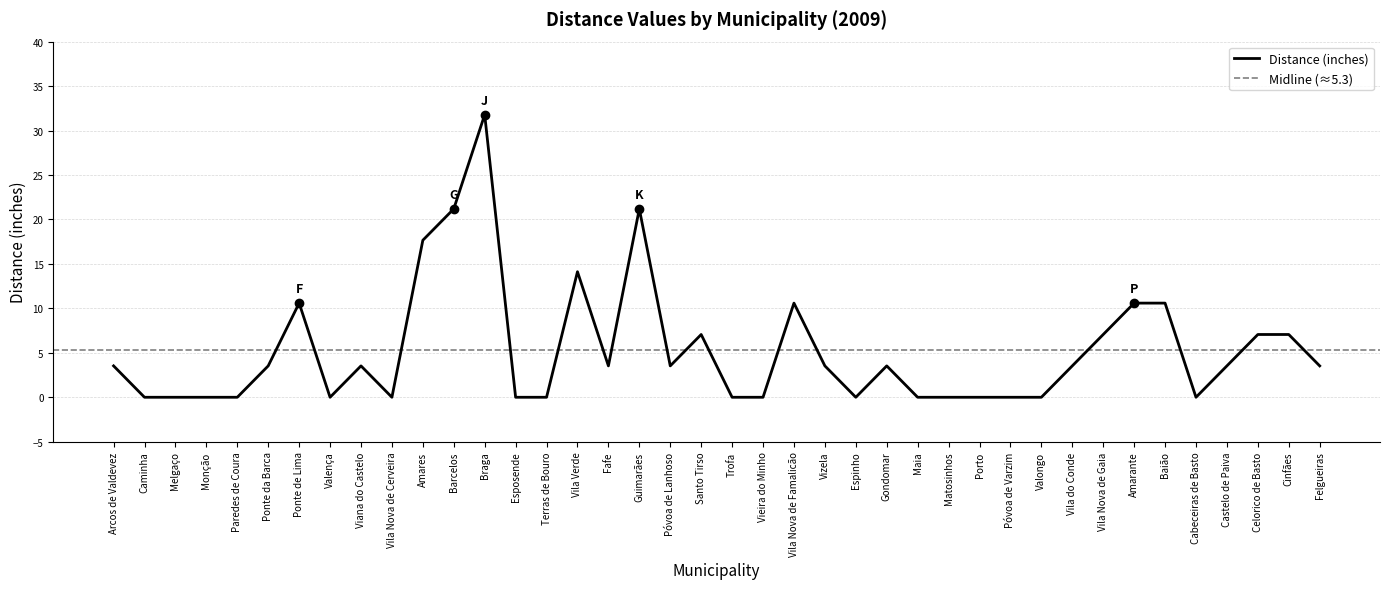

Rank the categories by value from lowest to highest.

Caminha, Melgaço, Monção, Paredes de Coura, Valença, Vila Nova de Cerveira, Esposende, Terras de Bouro, Trofa, Vieira do Minho, Espinho, Maia, Matosinhos, Porto, Póvoa de Varzim, Valongo, Cabeceiras de Basto, Arcos de Valdevez, Ponte da Barca, Viana do Castelo, Fafe, Póvoa de Lanhoso, Vizela, Gondomar, Vila do Conde, Castelo de Paiva, Felgueiras, Santo Tirso, Vila Nova de Gaia, Celorico de Basto, Cinfães, Ponte de Lima, Vila Nova de Famalicão, Amarante, Baião, Vila Verde, Amares, Barcelos, Guimarães, Braga